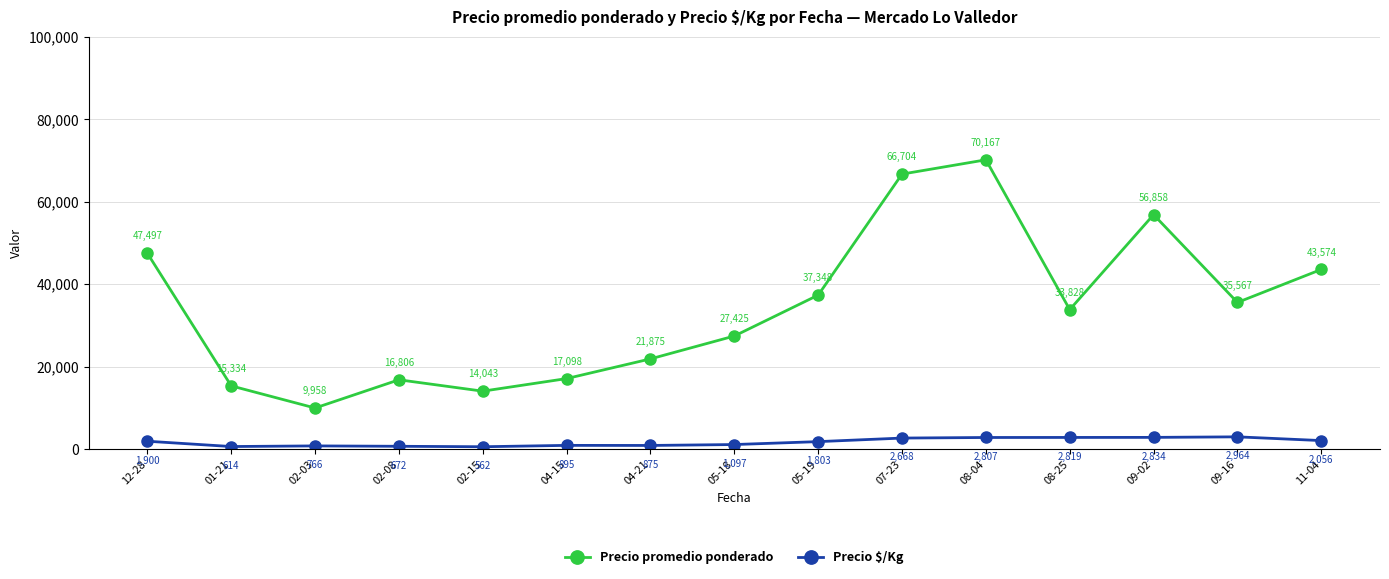

What is the maximum value for Precio $/Kg?

2964.0